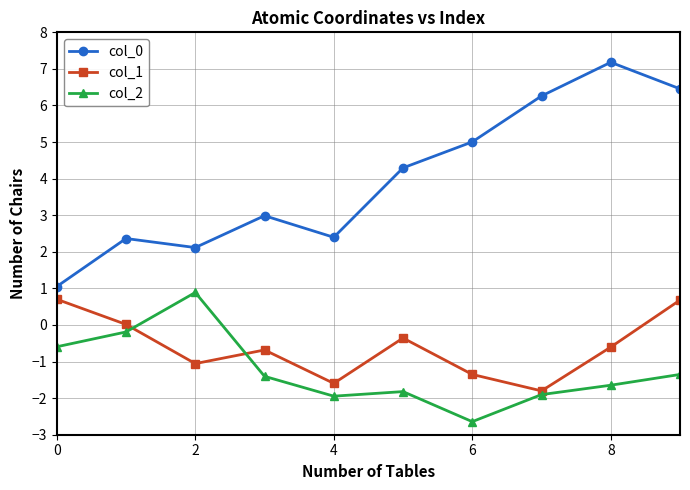

True or false: col_0 and col_2 cross at least once.

False